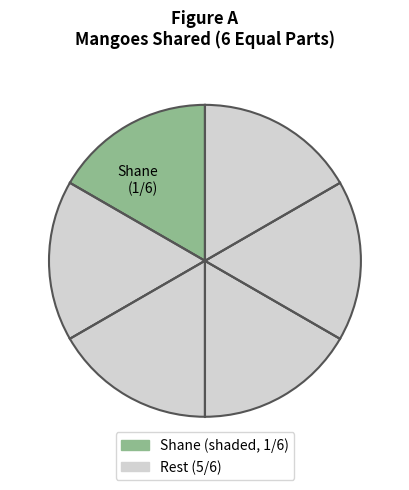

Count the number of slices in the pie.

6